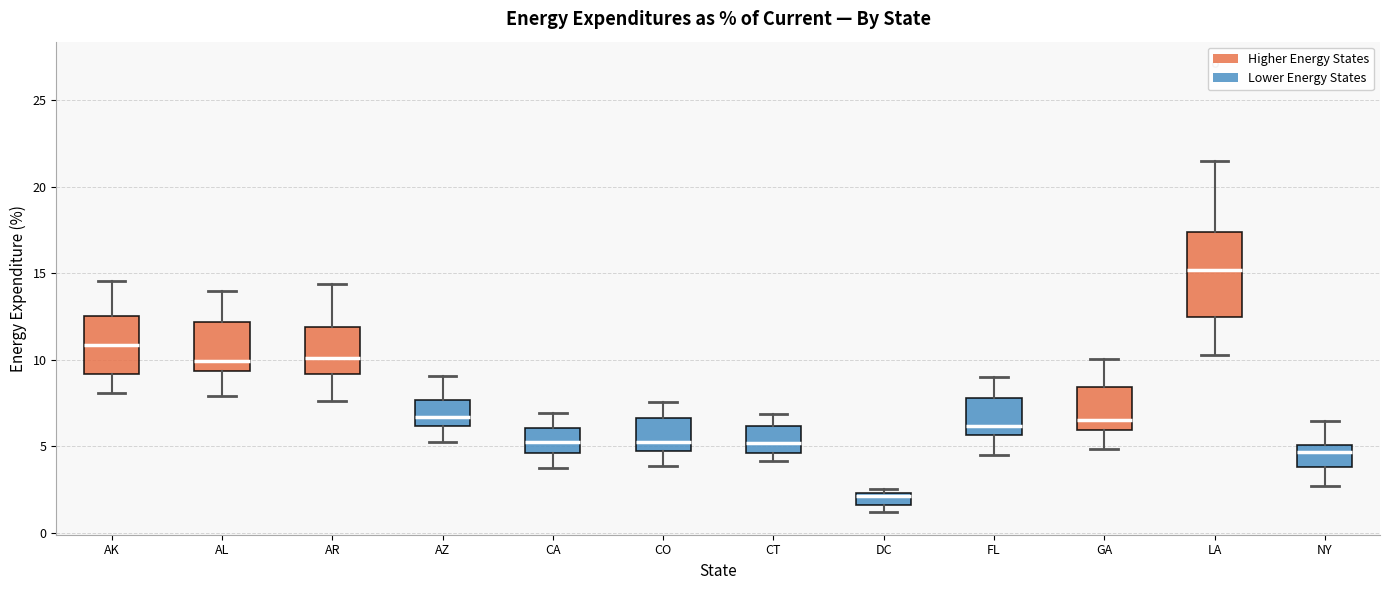

Which box is the tallest, from its lower edge to its upper edge?

LA